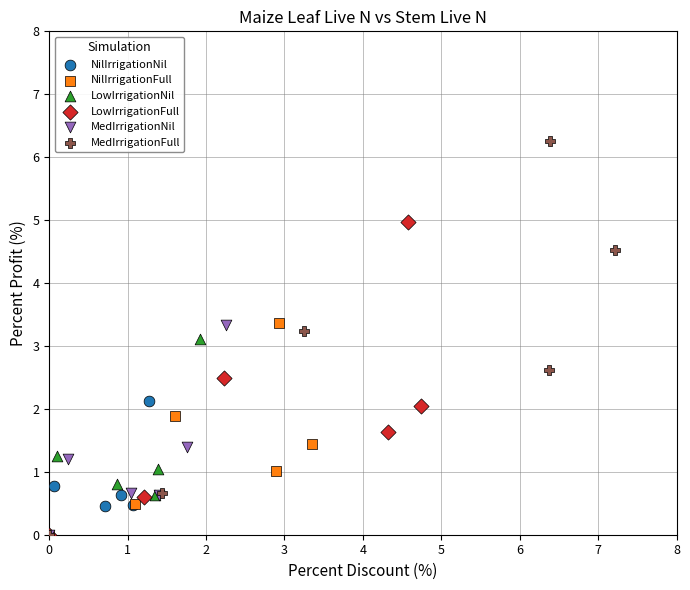

Which series reaches the maximum Y coordinate?

MedIrrigationFull